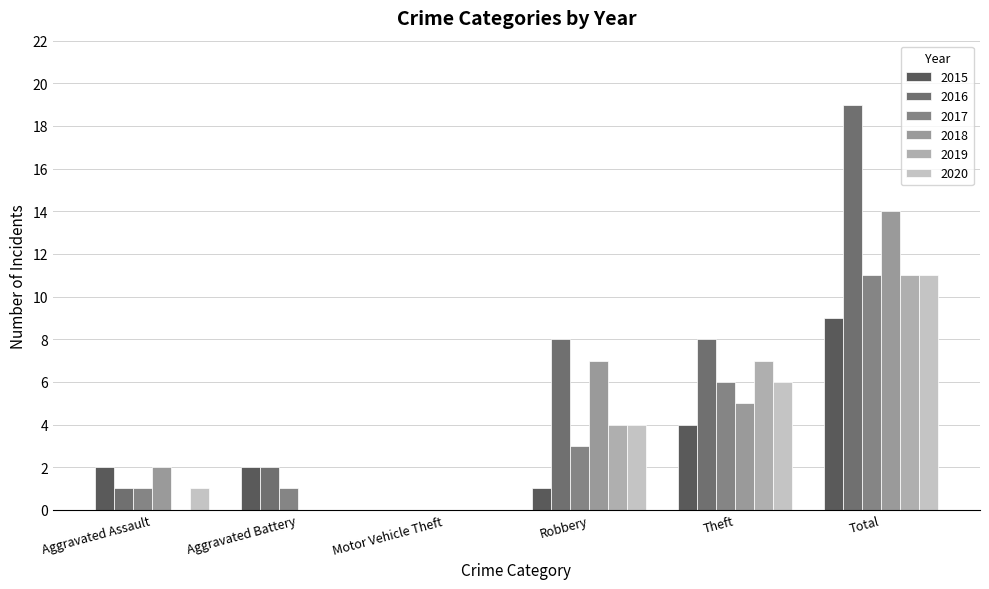

Reading right to left, list all the values displayed in this chart.

2015: Total=9	Theft=4	Robbery=1	Motor Vehicle Theft=0	Aggravated Battery=2	Aggravated Assault=2
2016: Total=19	Theft=8	Robbery=8	Motor Vehicle Theft=0	Aggravated Battery=2	Aggravated Assault=1
2017: Total=11	Theft=6	Robbery=3	Motor Vehicle Theft=0	Aggravated Battery=1	Aggravated Assault=1
2018: Total=14	Theft=5	Robbery=7	Motor Vehicle Theft=0	Aggravated Battery=0	Aggravated Assault=2
2019: Total=11	Theft=7	Robbery=4	Motor Vehicle Theft=0	Aggravated Battery=0	Aggravated Assault=0
2020: Total=11	Theft=6	Robbery=4	Motor Vehicle Theft=0	Aggravated Battery=0	Aggravated Assault=1